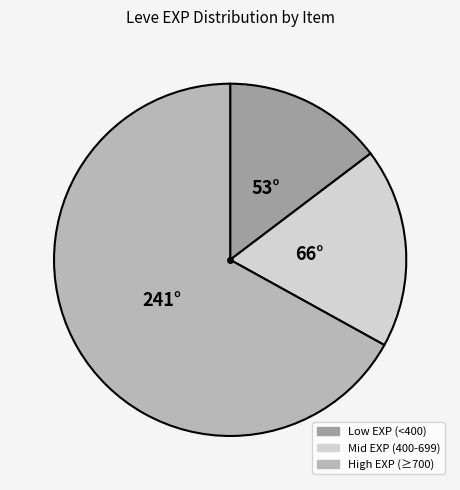

Which category has the biggest portion of the pie?

High EXP (≥700)